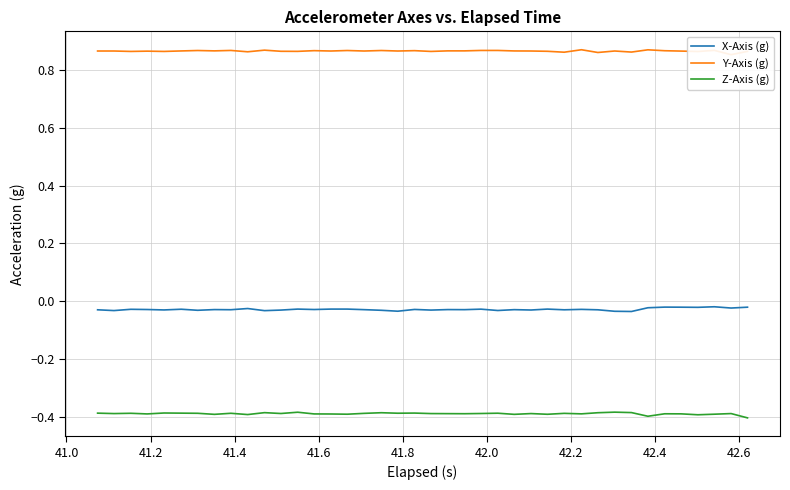

Which series has the largest total across all categories?

Y-Axis (g)